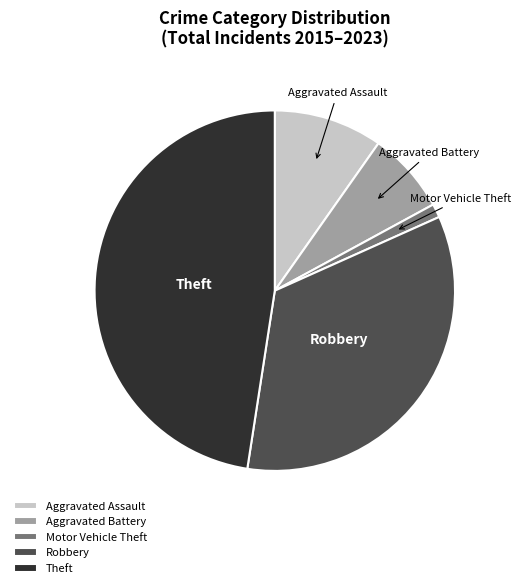

Which has a higher value, Robbery or Motor Vehicle Theft?

Robbery